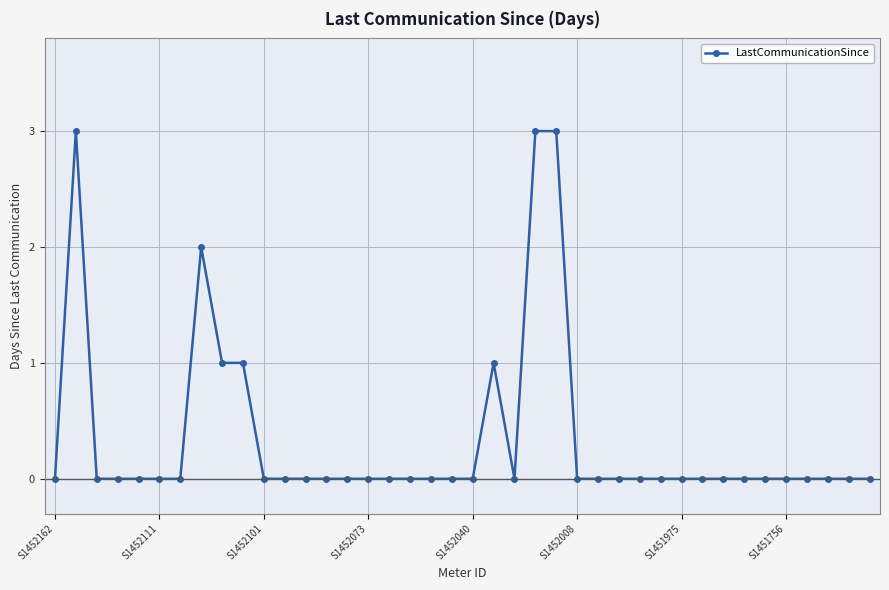

What is the sum of all values?

14